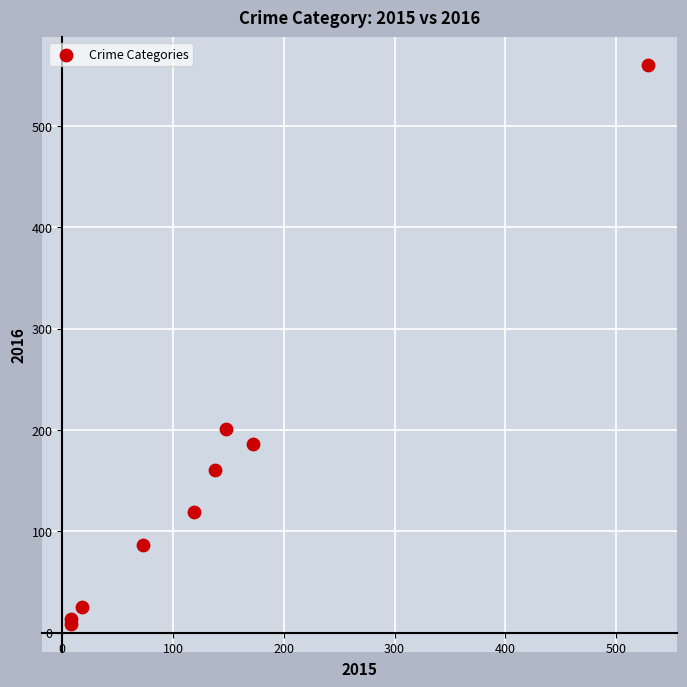

What Y value in the scatter plot is closest to 284?

201